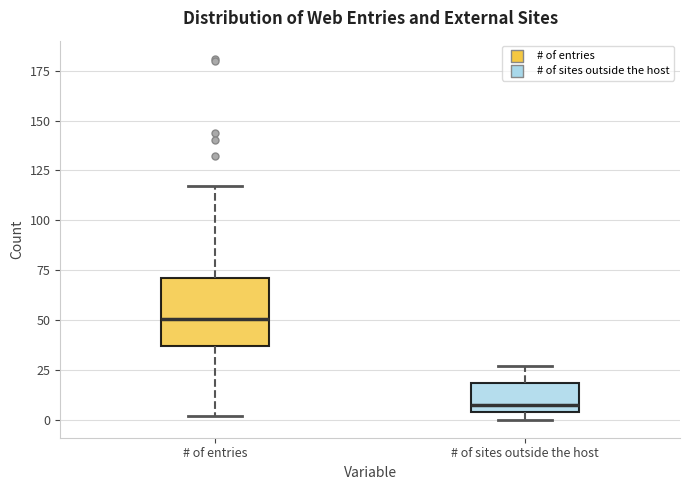

Reading left to right, transcribe this box plot: for each box, give where its median line is, the range the box spans, and where its two whiskers end, as read against the y-axis. The values are not printed on the chart, so give them approximately, as read against the axis.

# of entries: median 50, box 35 to 70, whiskers 0 to 115
# of sites outside the host: median 10, box 5 to 20, whiskers 0 to 25